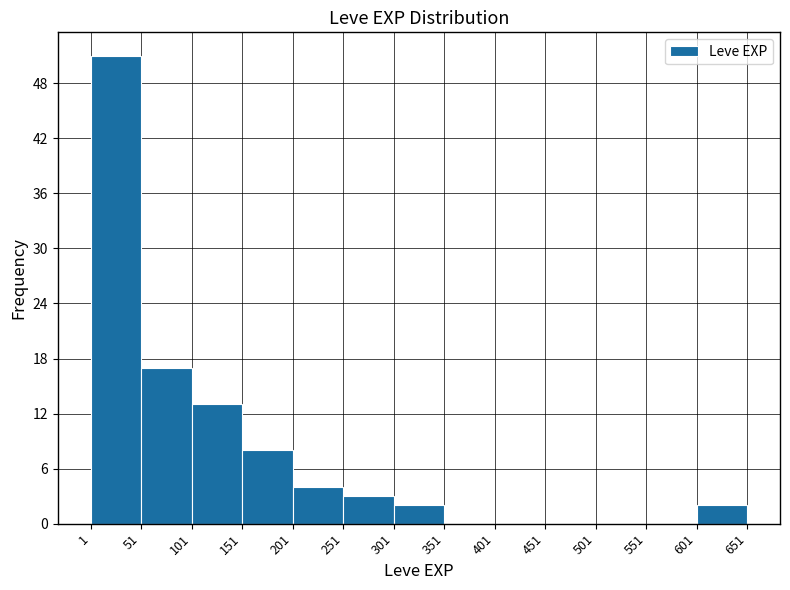

What is the height of the bar covering 601 to 651 on the x-axis? The values are not printed on the chart, so give them approximately, as read against the axis.

2